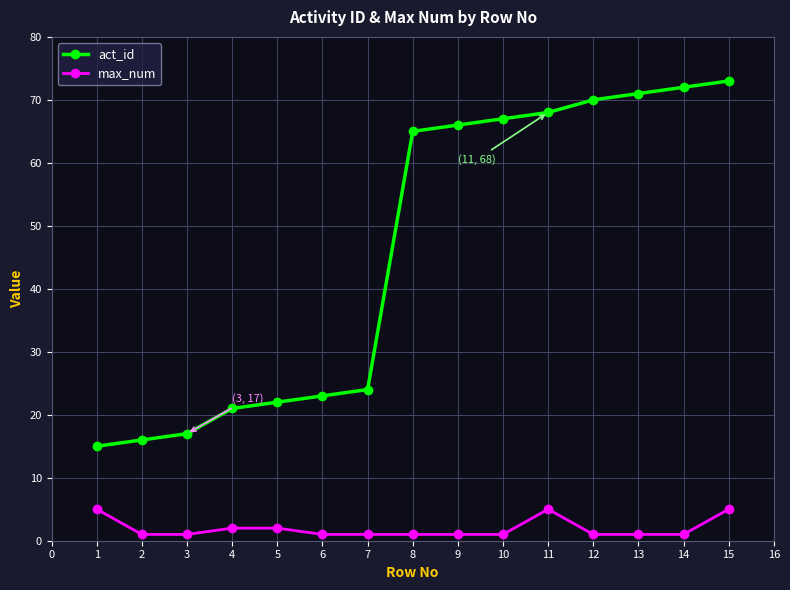

What is the value of the max_num point at the 14th from the left?

1